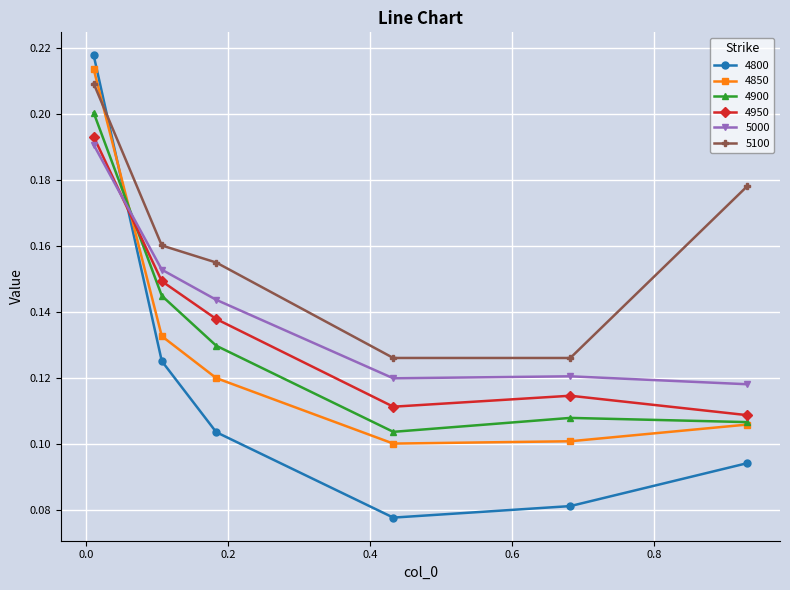

At how many categories does at least one series exceed 0?

6